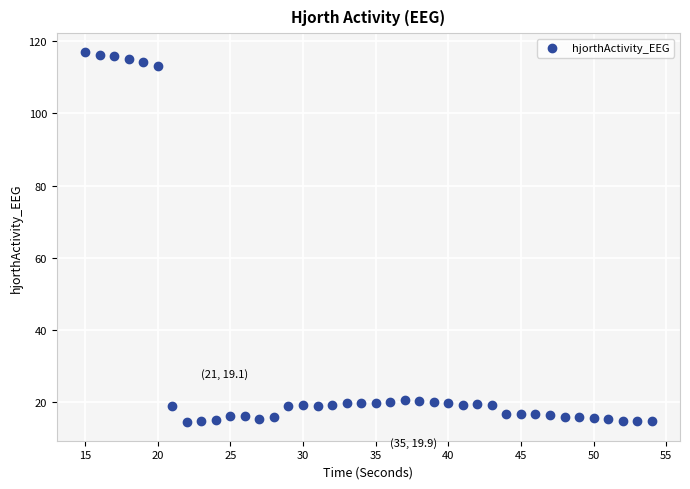

What is the range of X values (max minus min)?

39.0